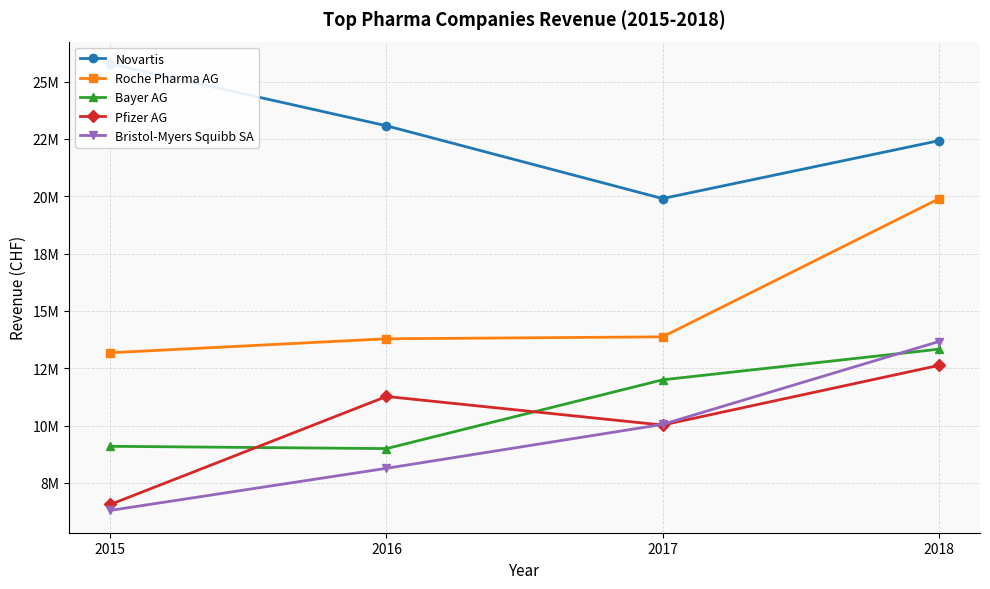

True or false: Roche Pharma AG and Bristol-Myers Squibb SA cross at least once.

False